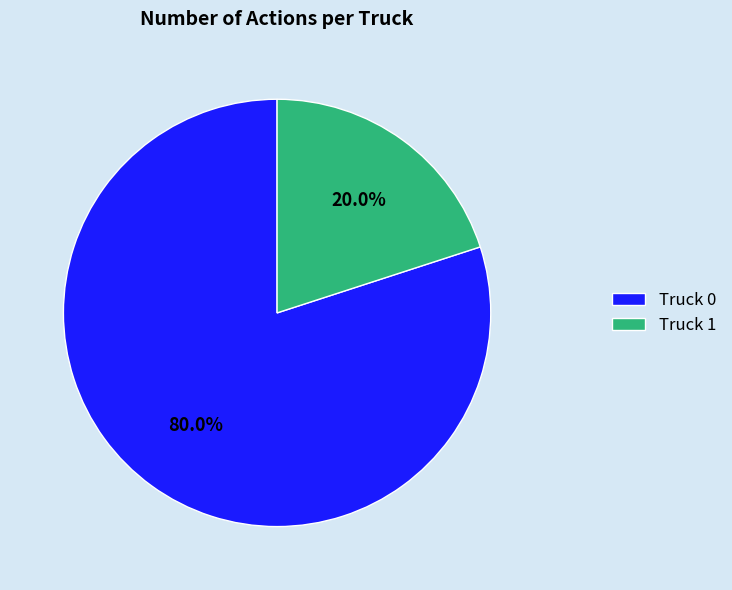

Which category has the biggest portion of the pie?

Truck 0